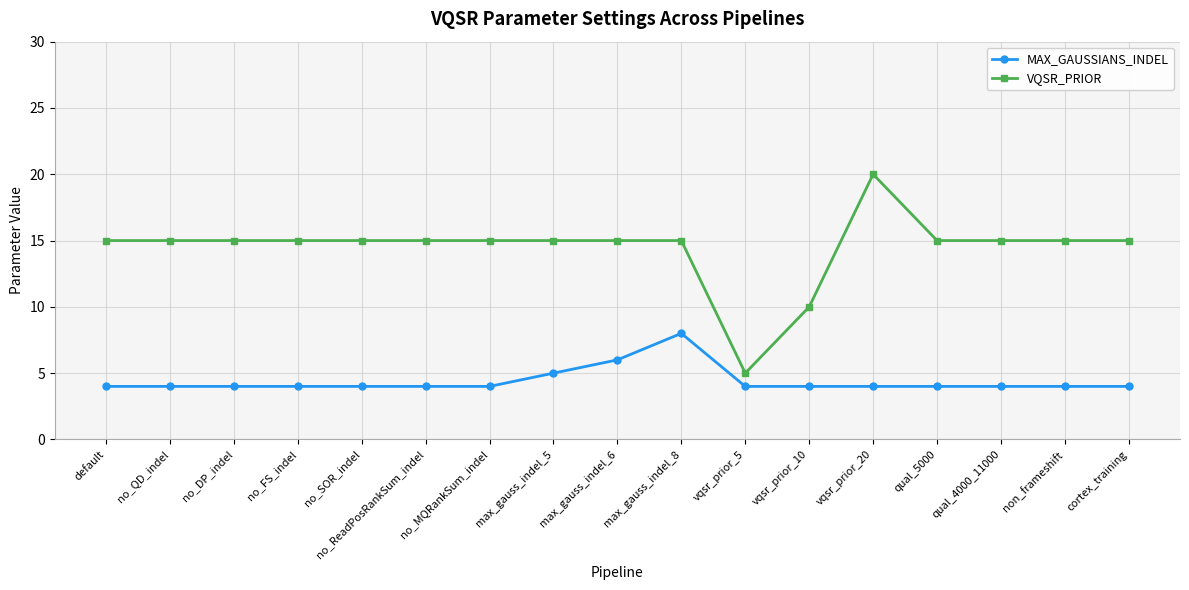

Rank the series by their average value, from highest to lowest.

VQSR_PRIOR, MAX_GAUSSIANS_INDEL